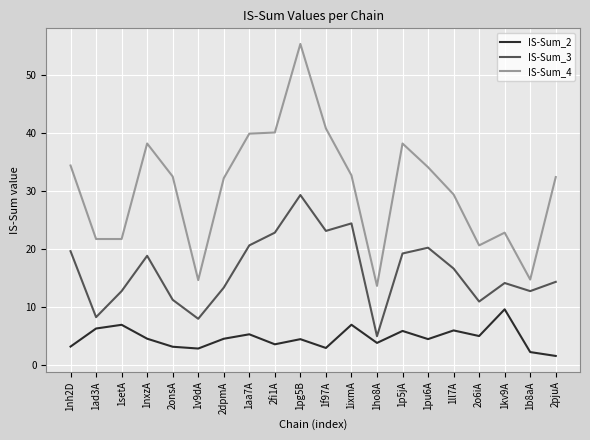

Which series changed the most between 2dpmA and 1b8aA?

IS-Sum_4